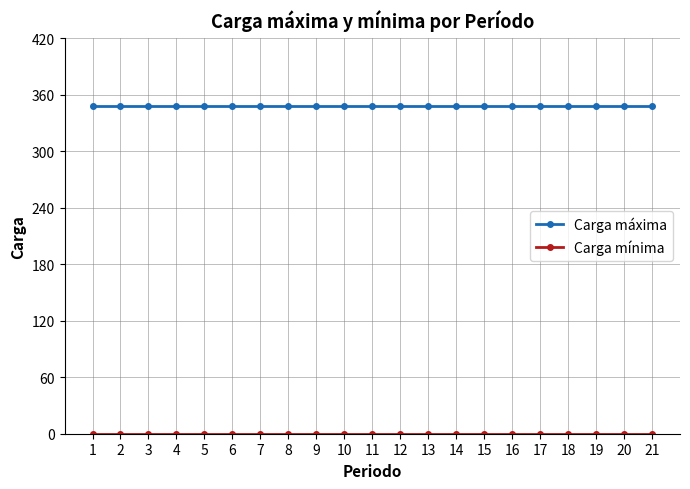

What is the highest value of the Carga máxima series?

348